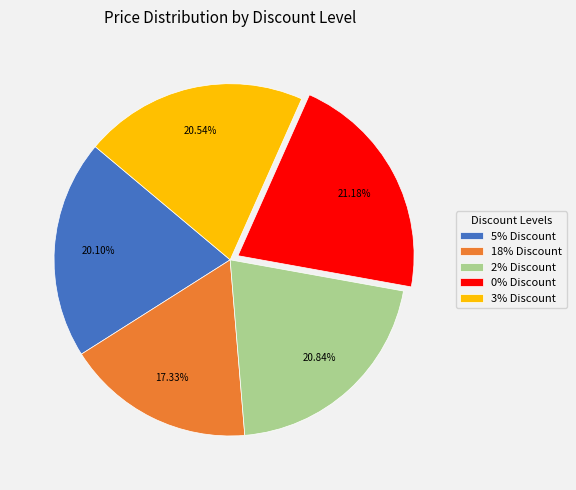

How many segments does this pie chart have?

5